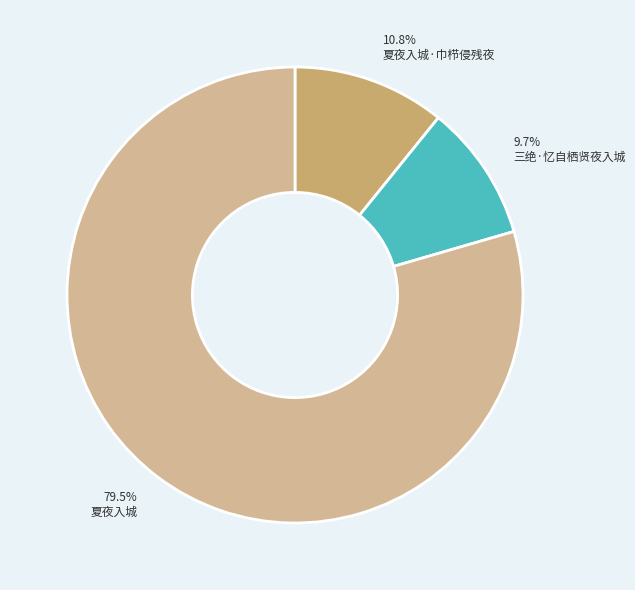

Which has a higher value, 三绝·忆自栖贤夜入城 or 夏夜入城·巾栉侵残夜?

夏夜入城·巾栉侵残夜